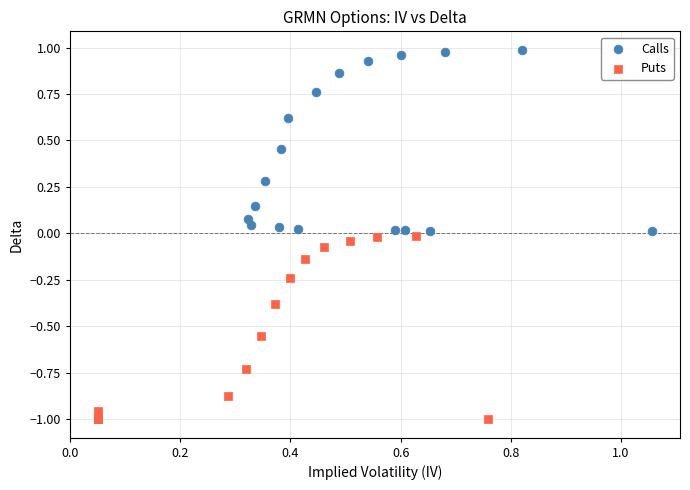

Which series reaches the minimum Y coordinate?

Puts